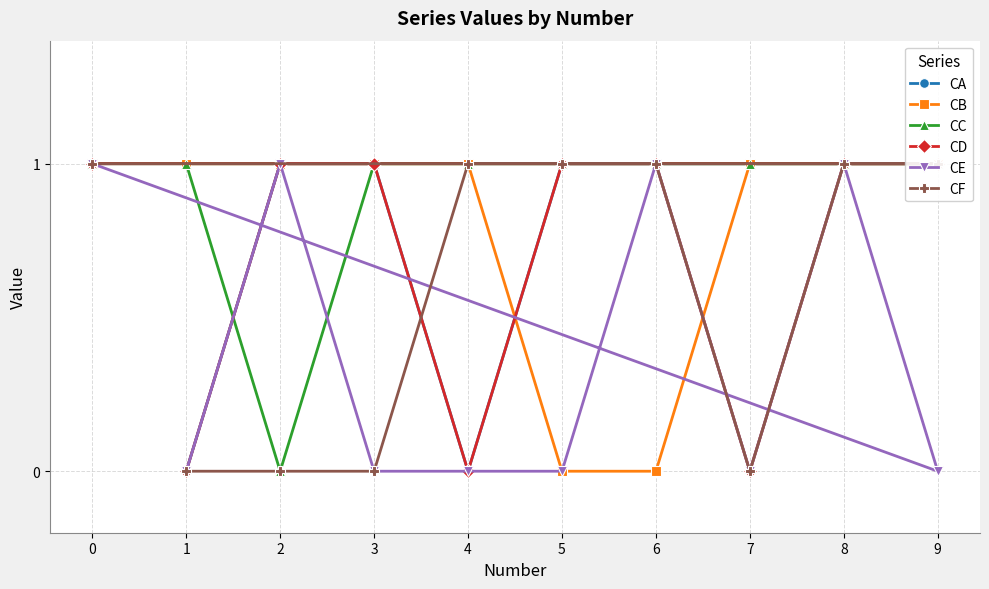

What is the sum of all CE values?

4